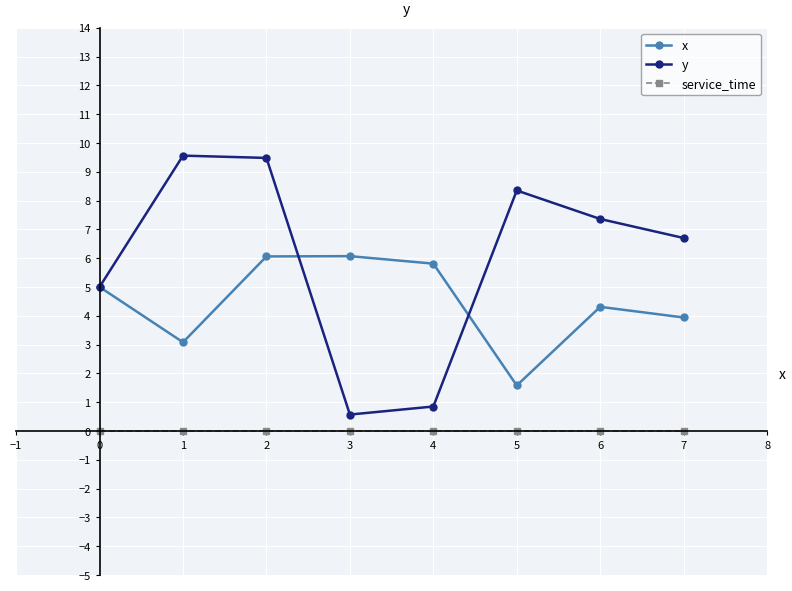

What is the average value of the y series?

6.0